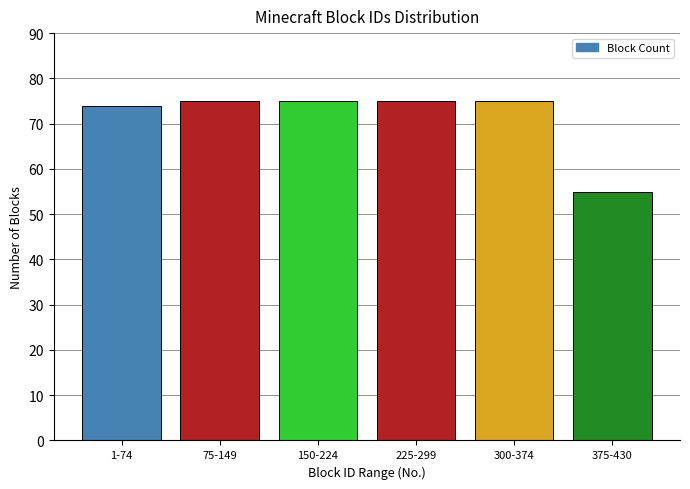

Reading right to left, what are all the values shown in this chart?

375-430=55	300-374=75	225-299=75	150-224=75	75-149=75	1-74=74